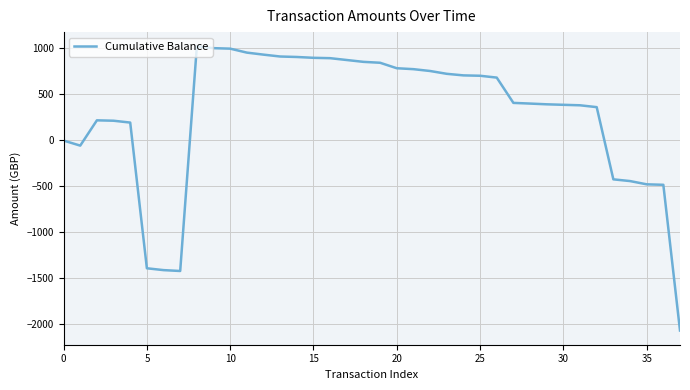

What is the difference between the maximum and minimum values?

3085.3